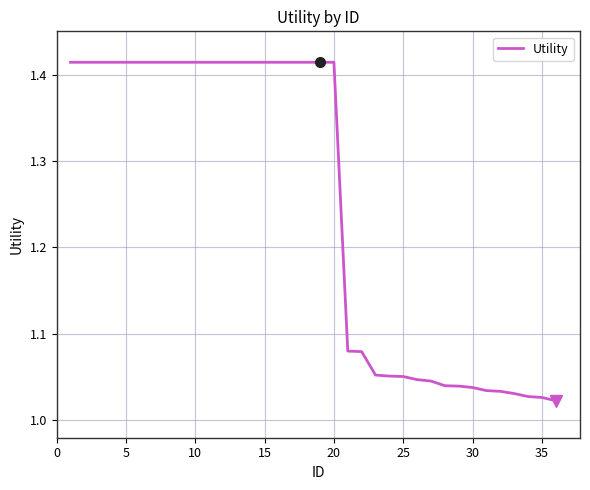

How many distinct data groups are displayed?

1